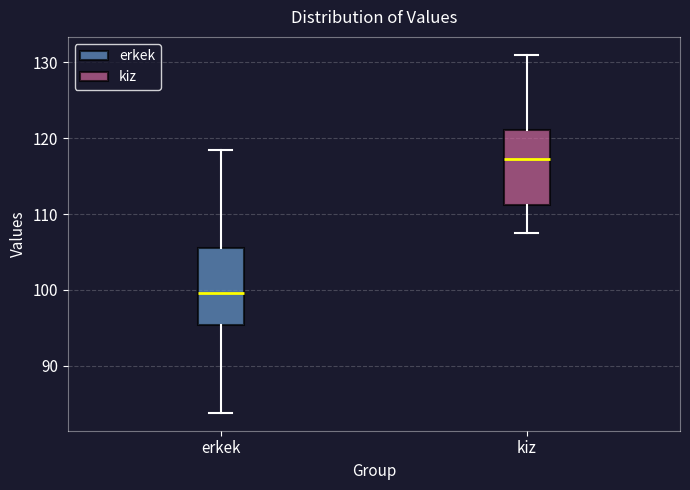

Which box has the lowest median line?

erkek